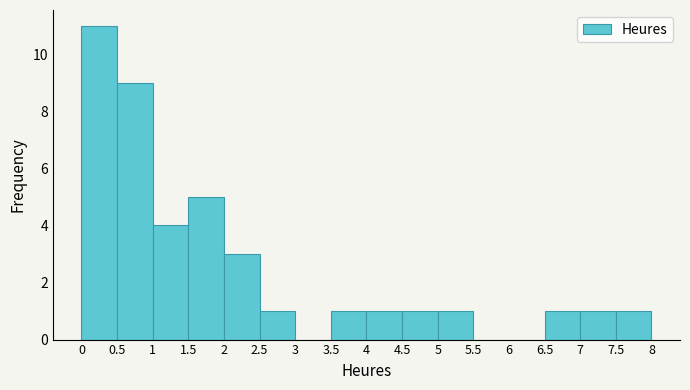

Over which range of the x-axis is the bar tallest?

0 to 0.5